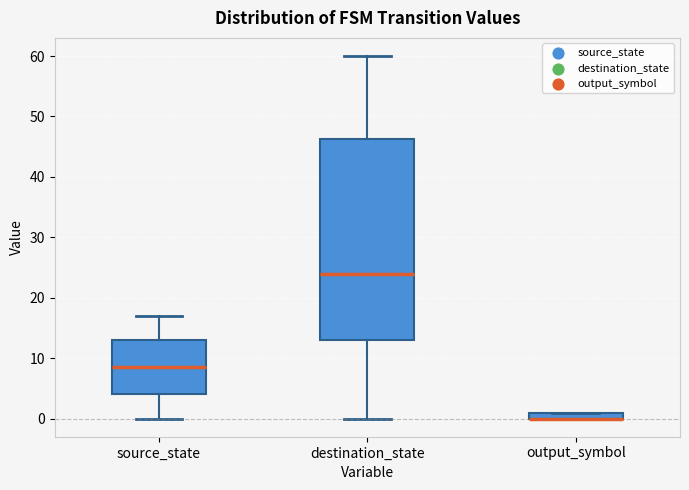

Where does the median line of the box for source_state sit on the y-axis? The values are not printed on the chart, so give them approximately, as read against the axis.

9